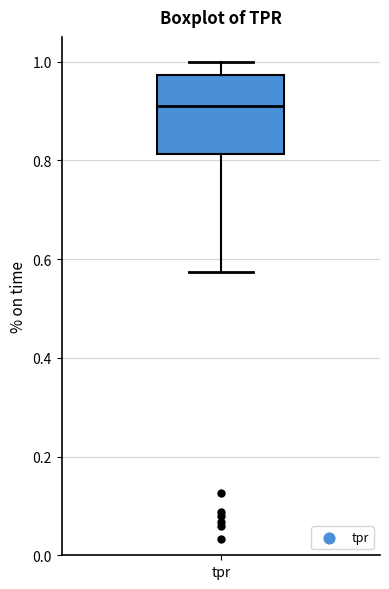

Read this box plot against the y-axis: the position of the median line, the range covered by the box, and the ends of both whiskers. The values are not printed on the chart, so give them approximately, as read against the axis.

median 0.92, box 0.82 to 0.98, whiskers 0.58 to 1.00